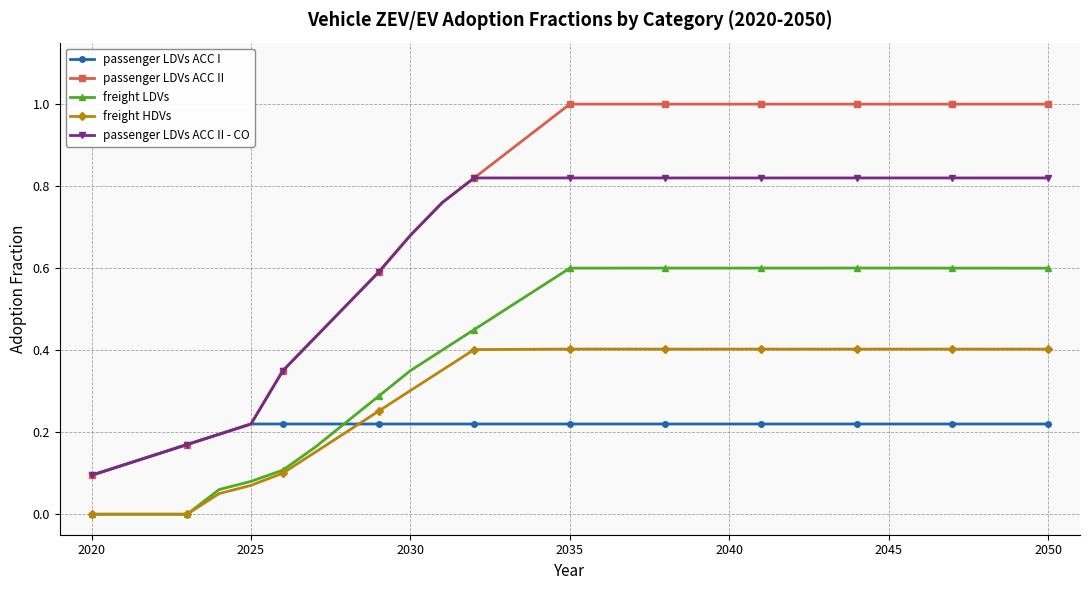

Which series has the largest total across all categories?

passenger LDVs ACC II